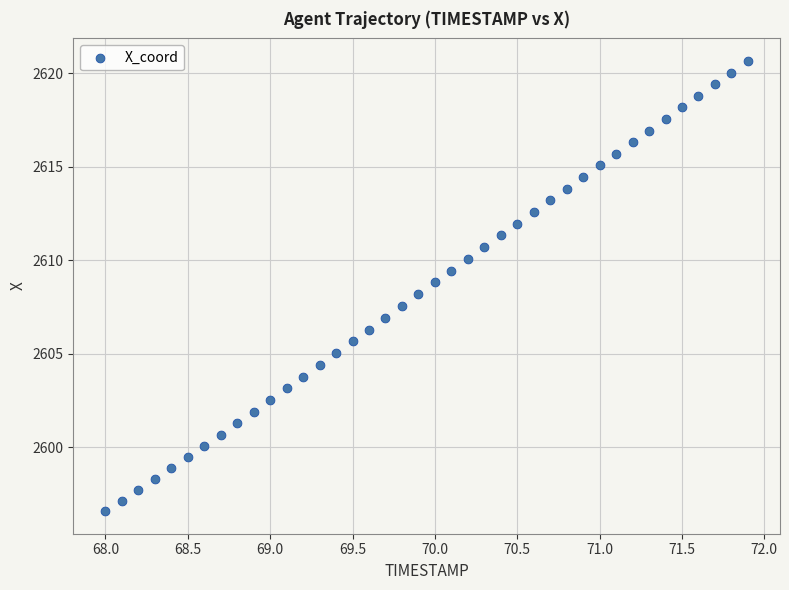

What is the range of X values (max minus min)?

3.9